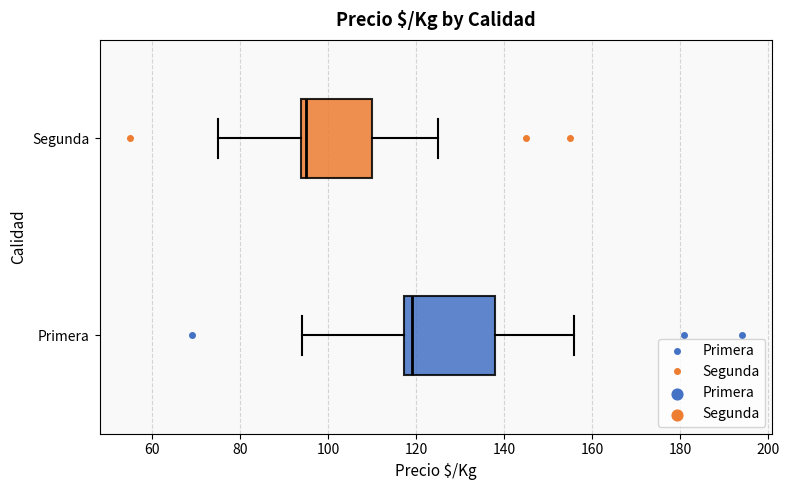

Which box has the furthest to the left median line?

Segunda